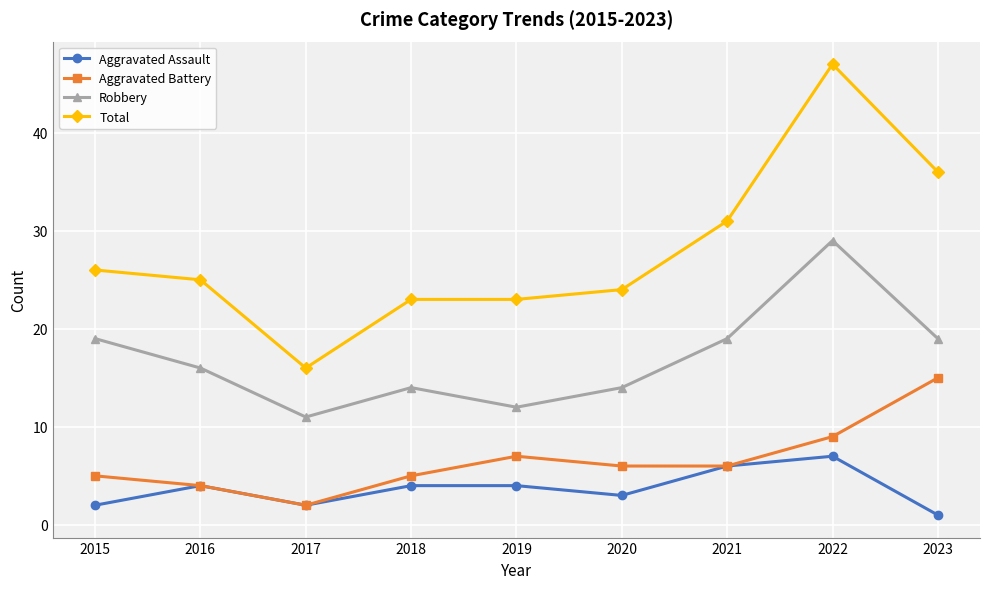

What is the value of the Total point at the 1st from the left?

26